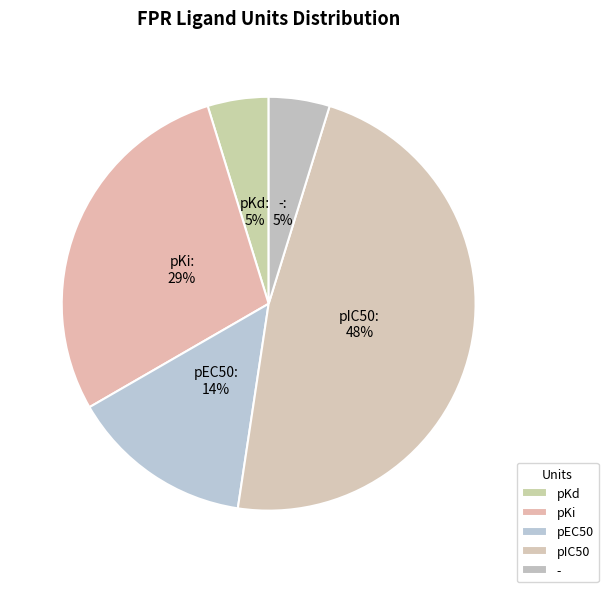

Is it true that pEC50 is 14% of the pie?

True